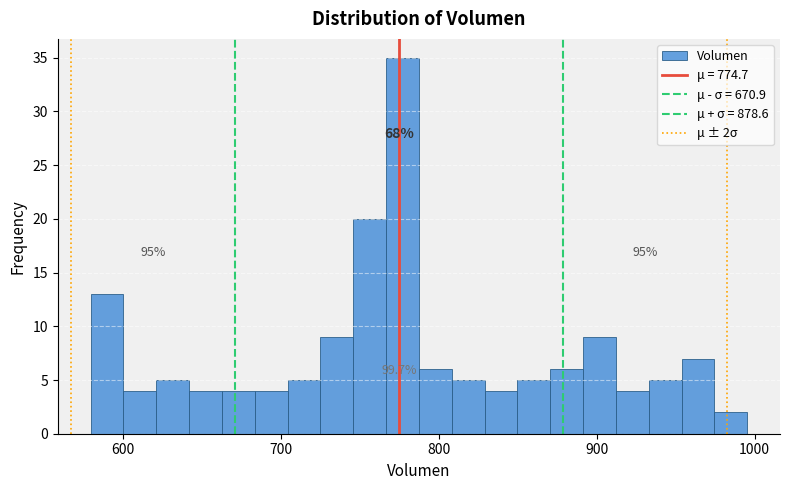

Around what value on the x-axis is the tallest bar? Give the approximate position of its centre, as read against the axis.

780